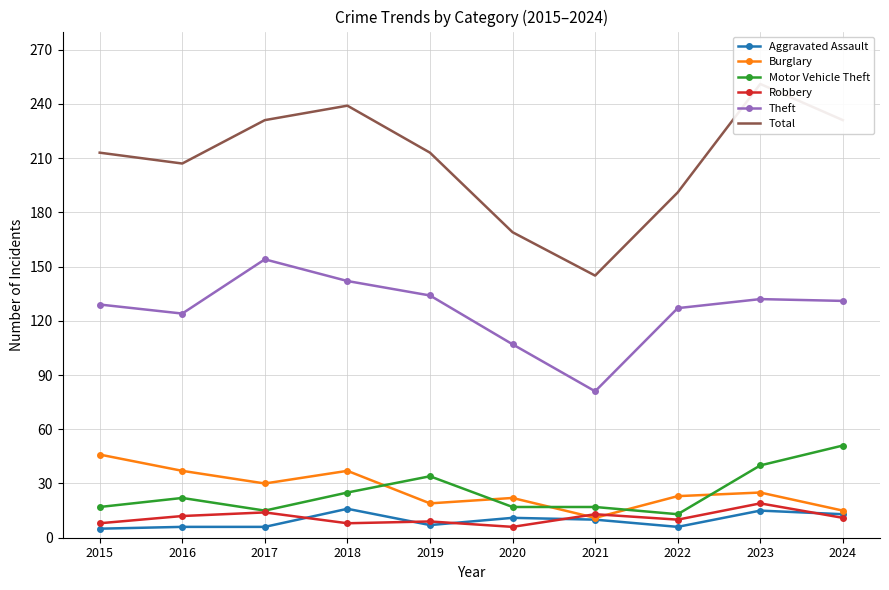

How many lines are shown in the chart?

6